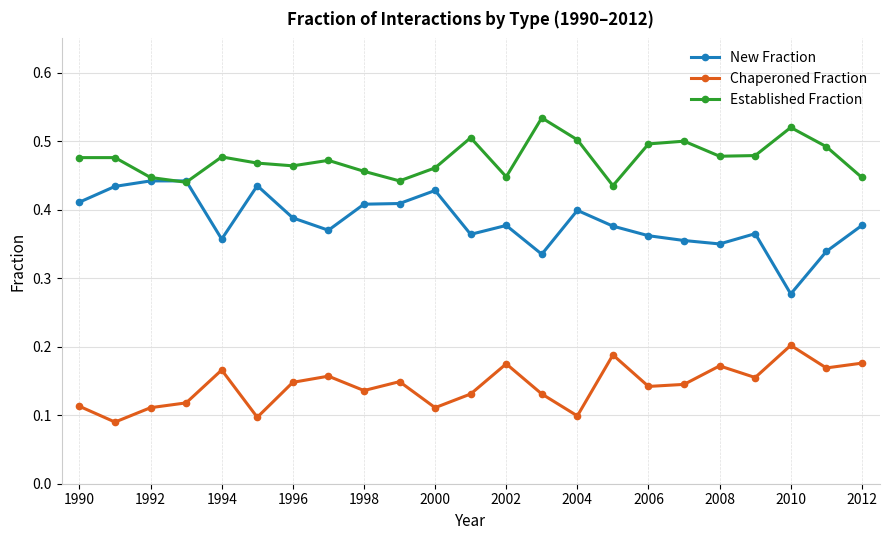

In Established Fraction, how many points are lower than both neighbors (excluding endpoints)?

6